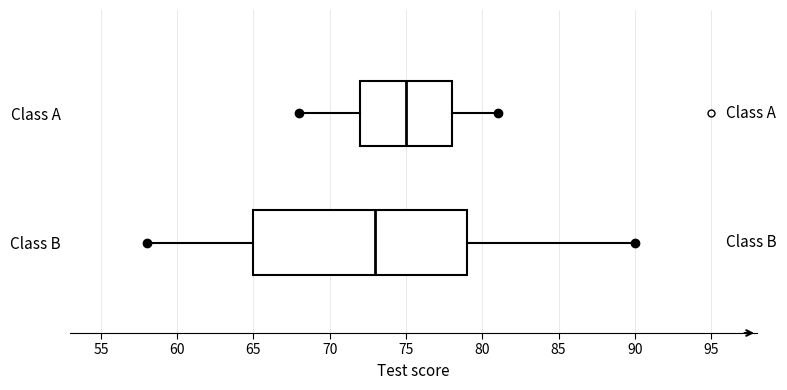

Comparing the boxes themselves (not the whiskers), which one is the widest?

Class B